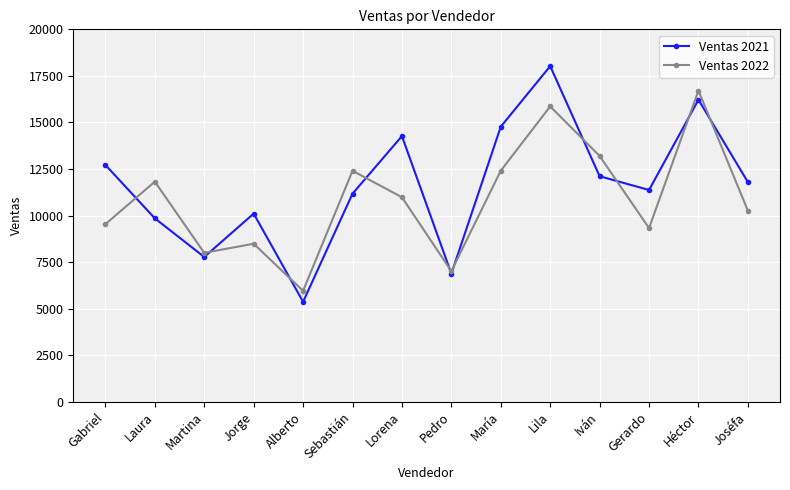

Is it true that Ventas 2022 equals 11820.5 at Laura?

True